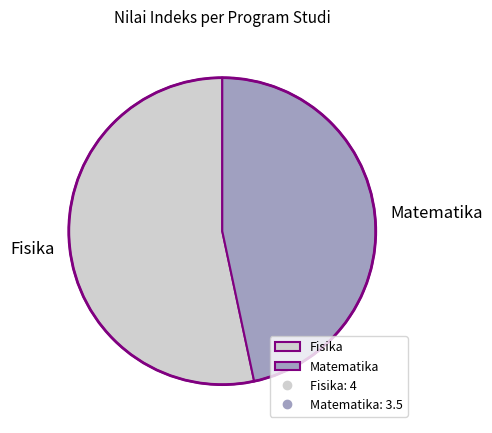

Which slice is the smallest?

Matematika